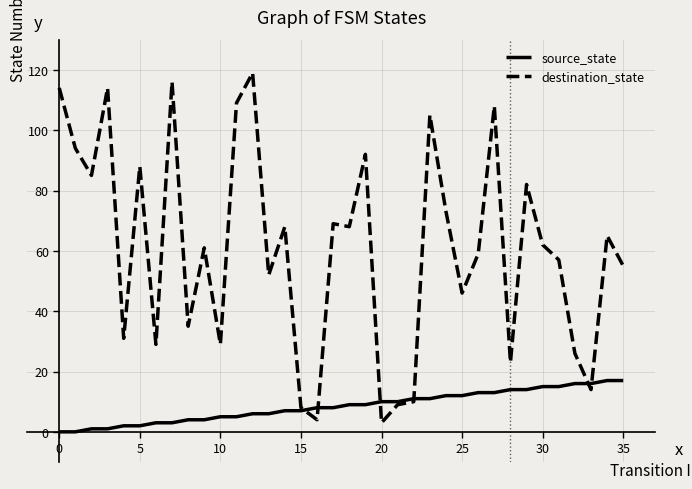

Rank the series by their average value, from highest to lowest.

destination_state, source_state